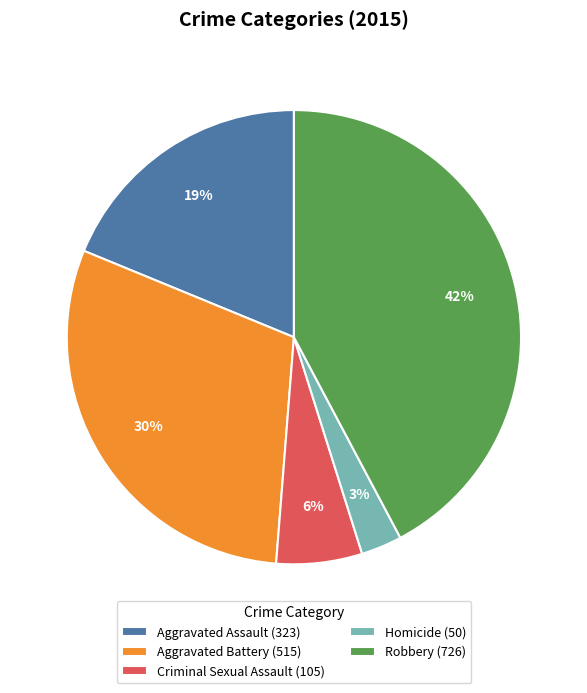

Is there any slice that represents more than half of the pie?

No